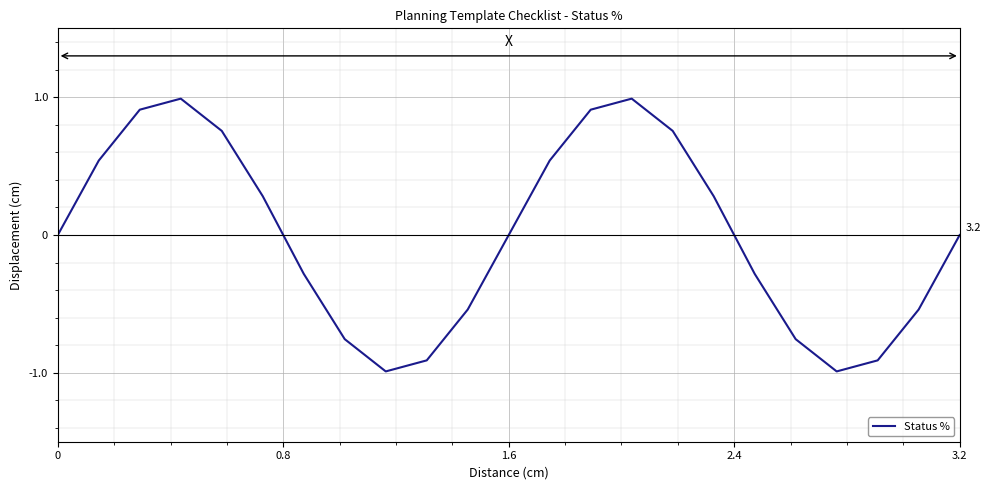

What is the difference between the maximum and minimum values?

2.0